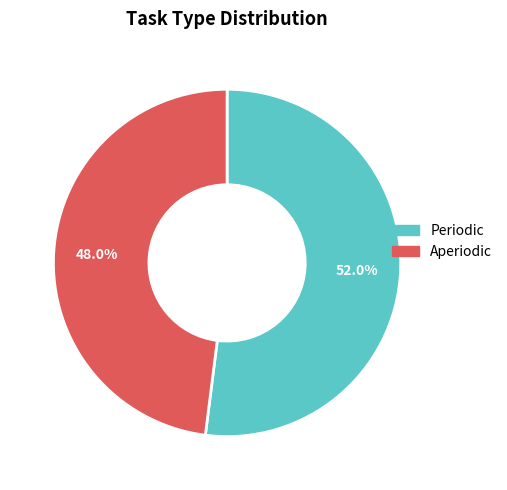

What percentage is NOT represented by Aperiodic?

52.0%